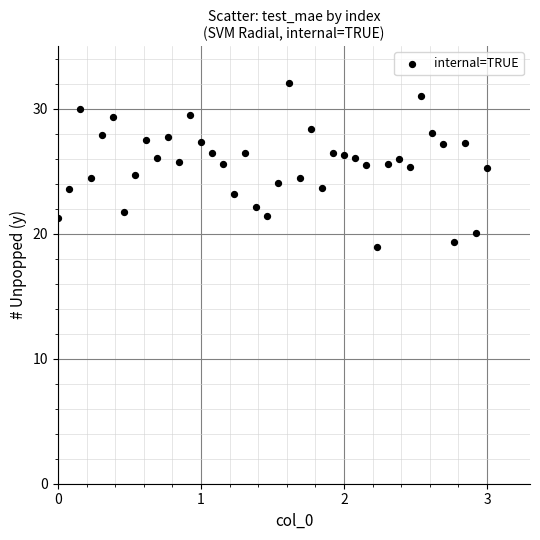

What is the range of Y values (max minus min)?

13.1